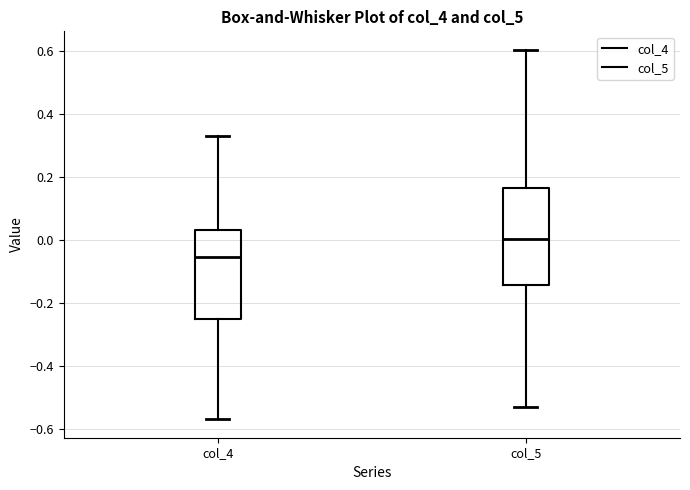

Reading left to right, transcribe this box plot: for each box, give where its median line is, the range the box spans, and where its two whiskers end, as read against the y-axis. The values are not printed on the chart, so give them approximately, as read against the axis.

col_4: median -0.06, box -0.26 to 0.02, whiskers -0.56 to 0.32
col_5: median 0.00, box -0.14 to 0.16, whiskers -0.54 to 0.60